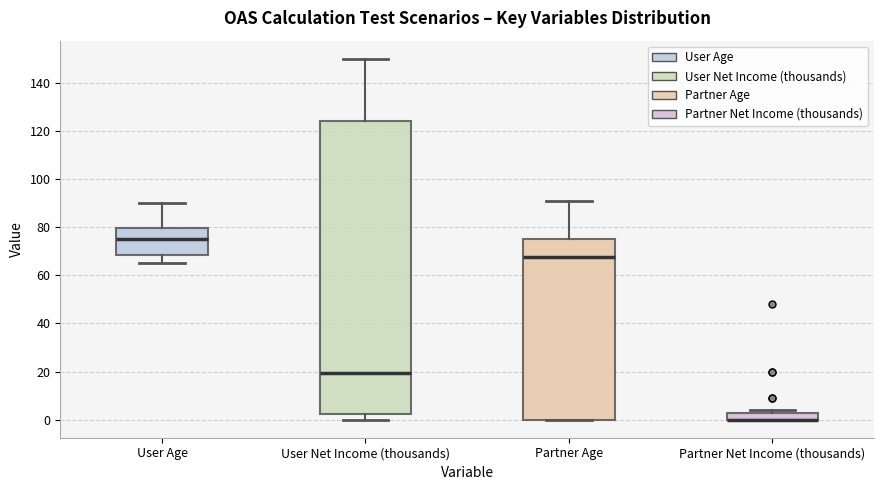

Comparing the boxes themselves (not the whiskers), which one is the tallest?

User Net Income (thousands)